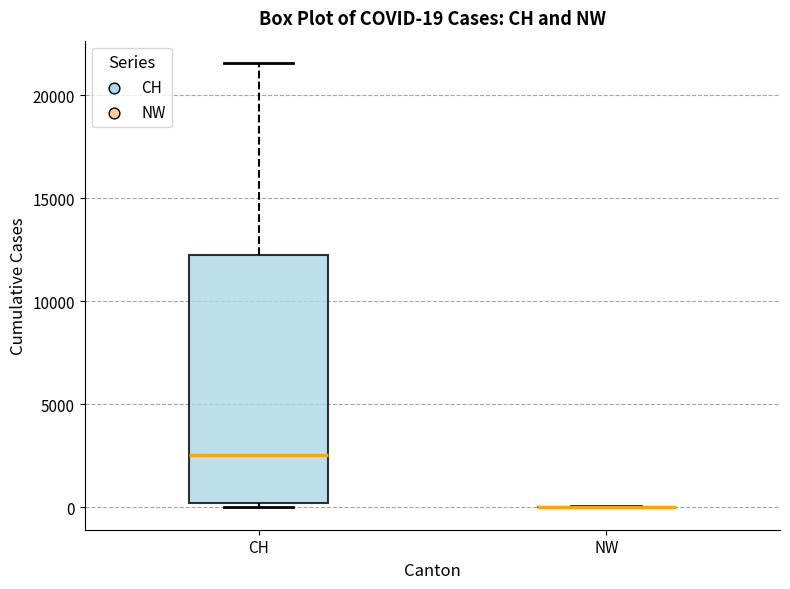

Which box is the tallest, from its lower edge to its upper edge?

CH